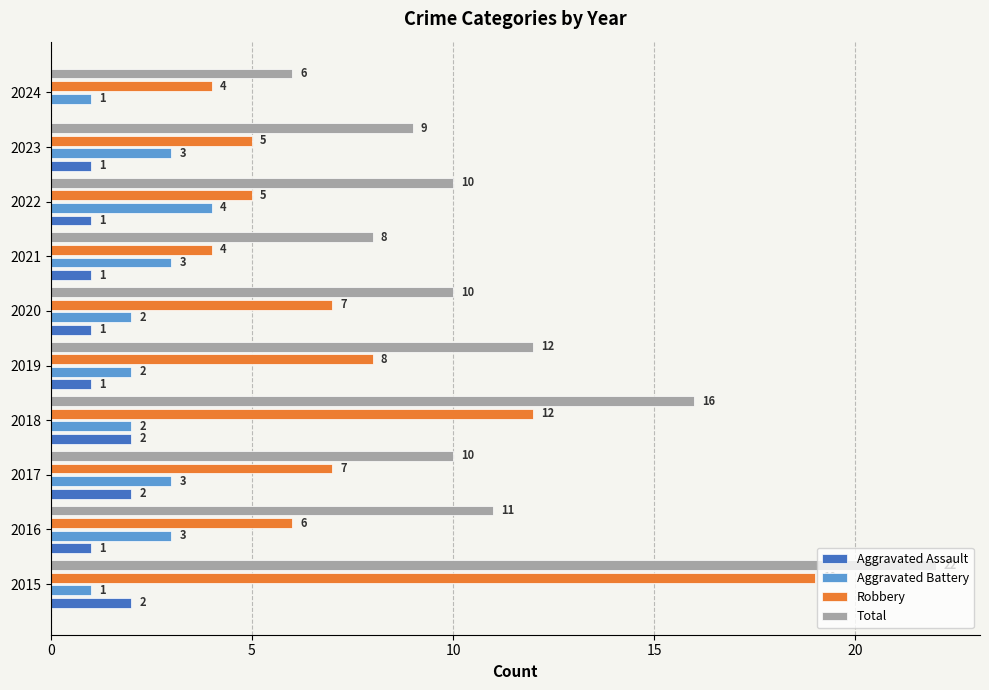

What is the approximate value of Total at 2016, to the nearest 5?

10